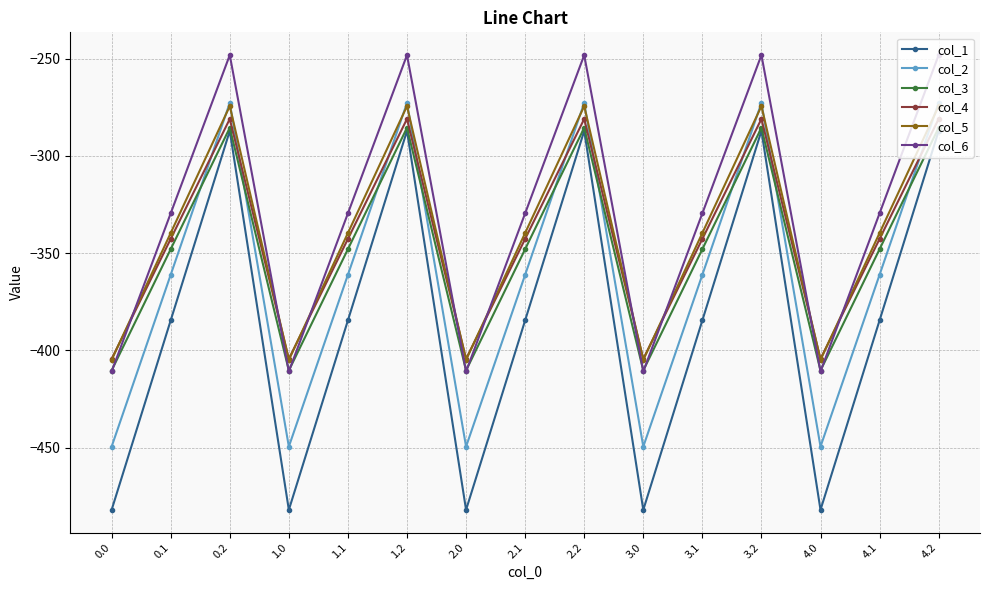

Which series changed the most between 1.2 and 4.1?

col_1